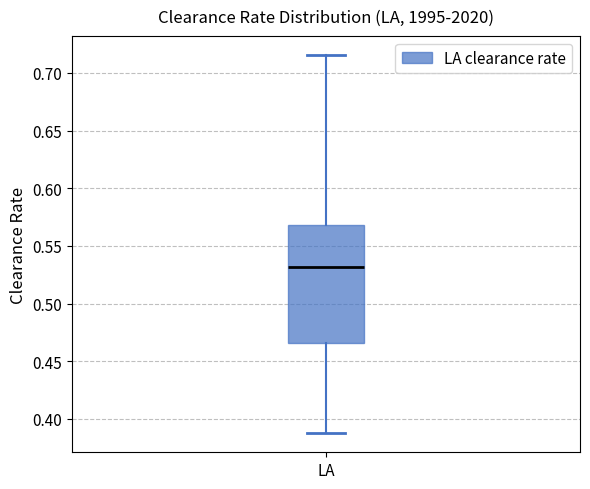

Read this box plot against the y-axis: the position of the median line, the range covered by the box, and the ends of both whiskers. The values are not printed on the chart, so give them approximately, as read against the axis.

median 0.530, box 0.465 to 0.570, whiskers 0.385 to 0.715